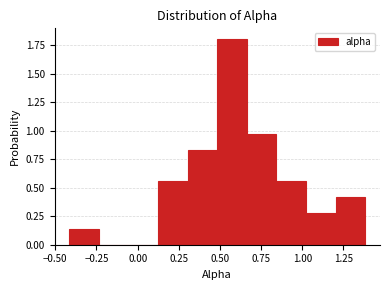

Read against the x-axis, roughly where is the centre of the tallest bar?

0.55